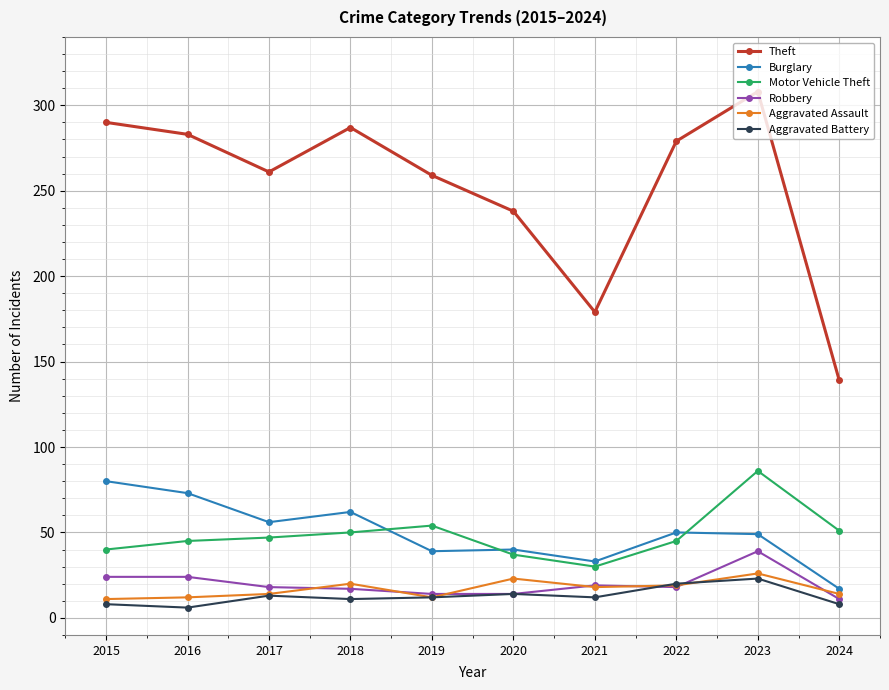

What are all the series names shown in the legend?

Theft, Burglary, Motor Vehicle Theft, Robbery, Aggravated Assault, Aggravated Battery